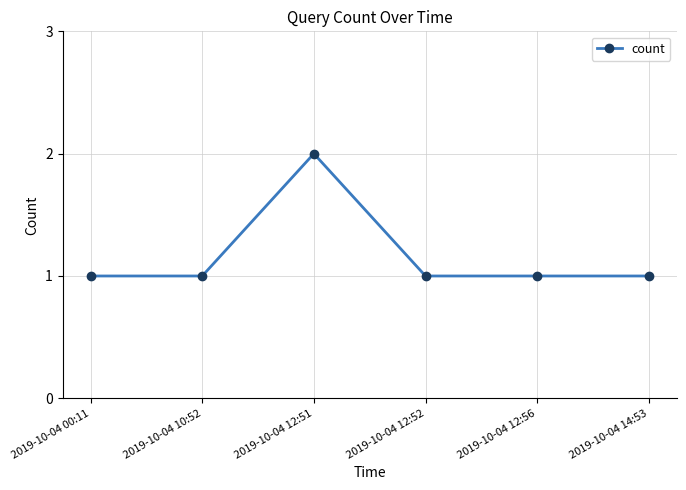

How many distinct data groups are displayed?

1